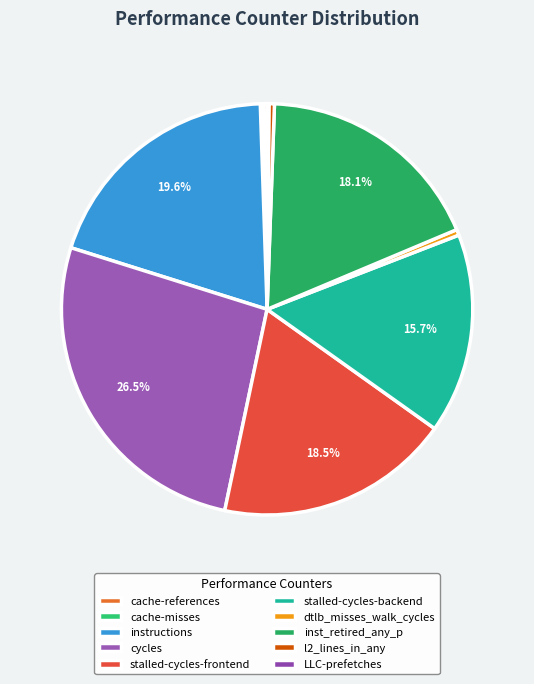

The stalled-cycles-frontend slice represents 24% of the pie. True or false?

False